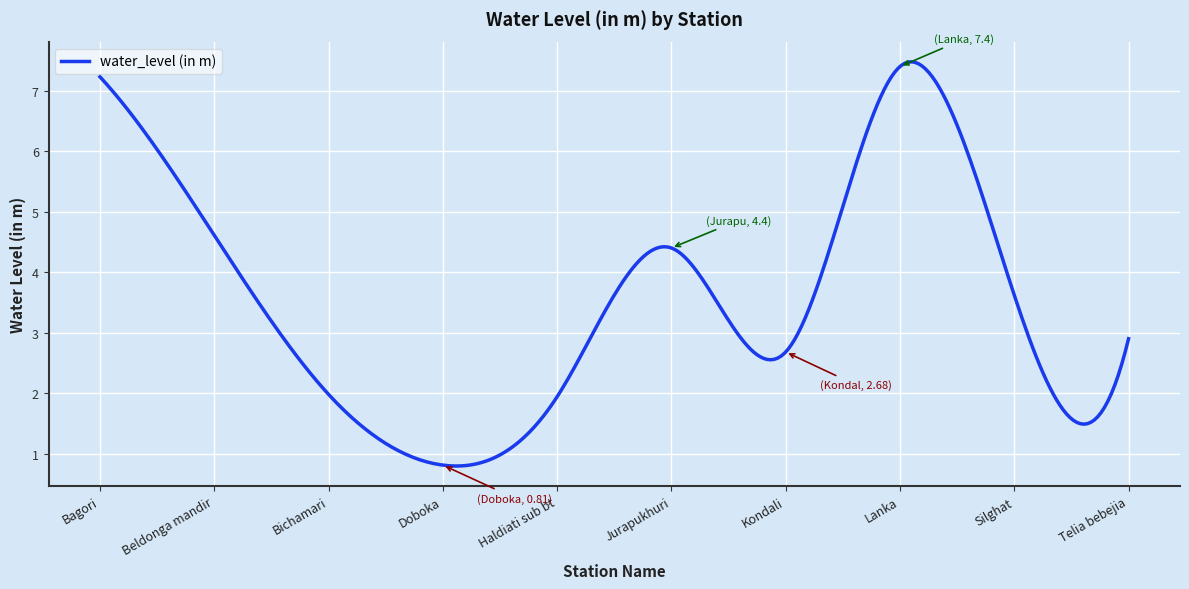

What is the maximum value shown in the chart?

7.5